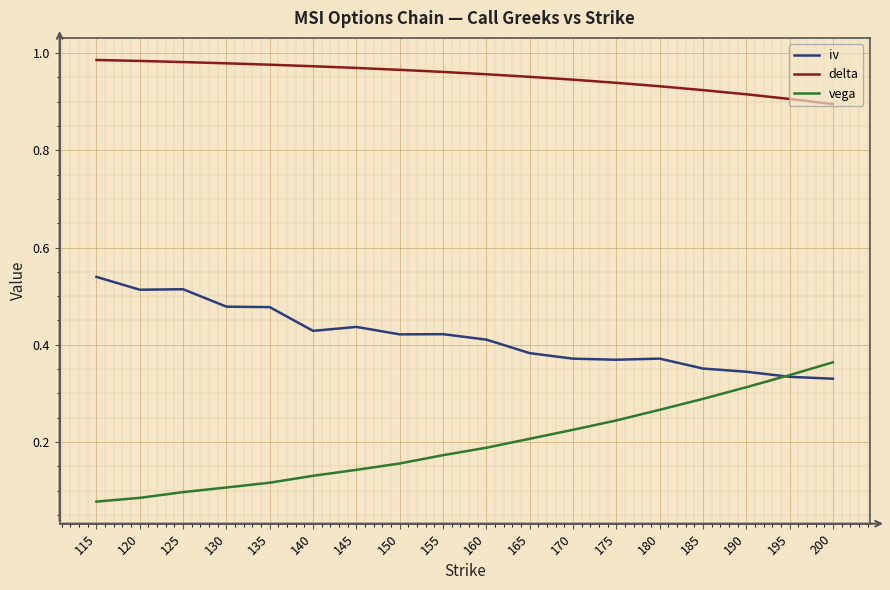

Which series has the widest spread of values?

vega